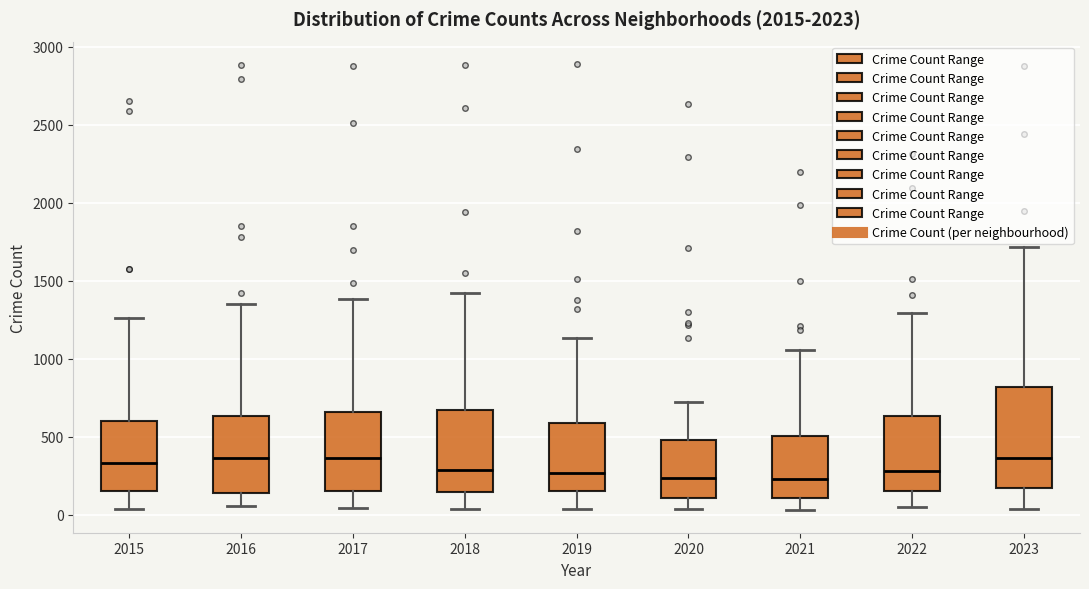

Reading left to right, transcribe this box plot: for each box, give where its median line is, the range the box spans, and where its two whiskers end, as read against the y-axis. The values are not printed on the chart, so give them approximately, as read against the axis.

2015: median 350, box 150 to 600, whiskers 50 to 1250
2016: median 350, box 150 to 650, whiskers 50 to 1350
2017: median 350, box 150 to 650, whiskers 50 to 1400
2018: median 300, box 150 to 650, whiskers 50 to 1400
2019: median 250, box 150 to 600, whiskers 50 to 1150
2020: median 250, box 100 to 500, whiskers 50 to 700
2021: median 250, box 100 to 500, whiskers 50 to 1050
2022: median 300, box 150 to 650, whiskers 50 to 1300
2023: median 350, box 150 to 800, whiskers 50 to 1700